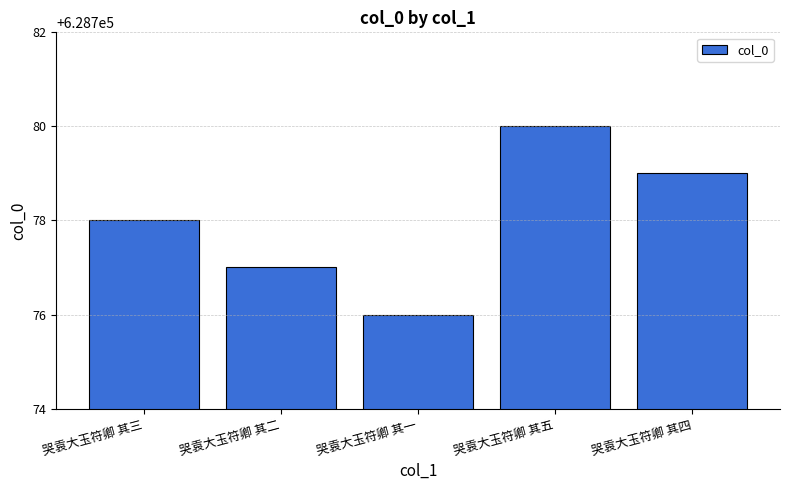

What is the difference between the maximum and minimum values?

4